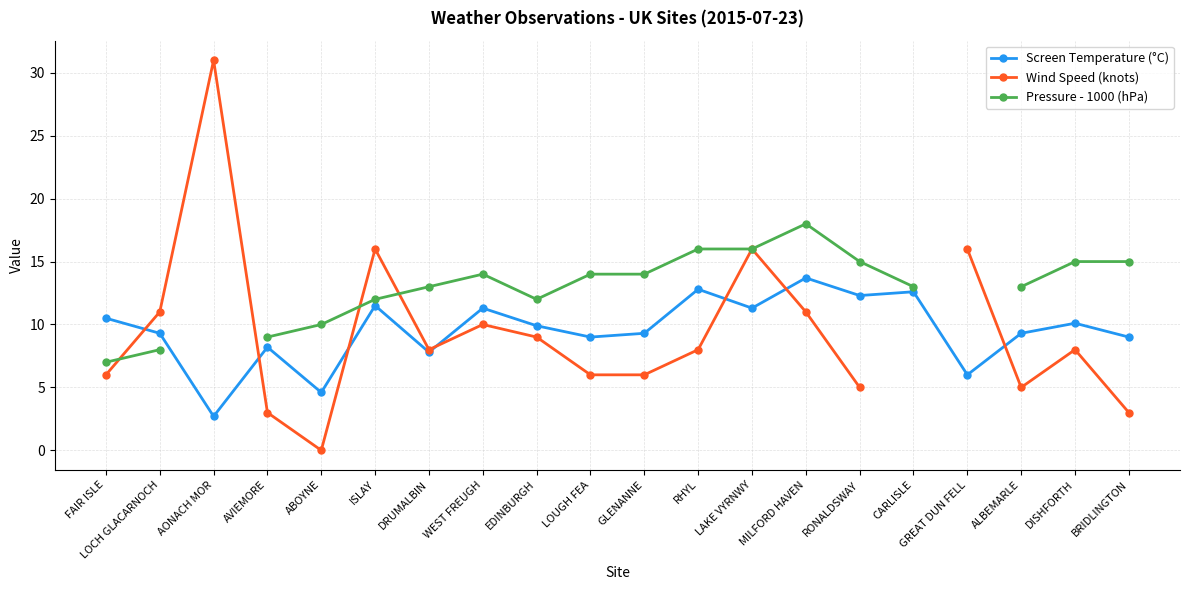

What is the total value across all series at AVIEMORE?

20.2